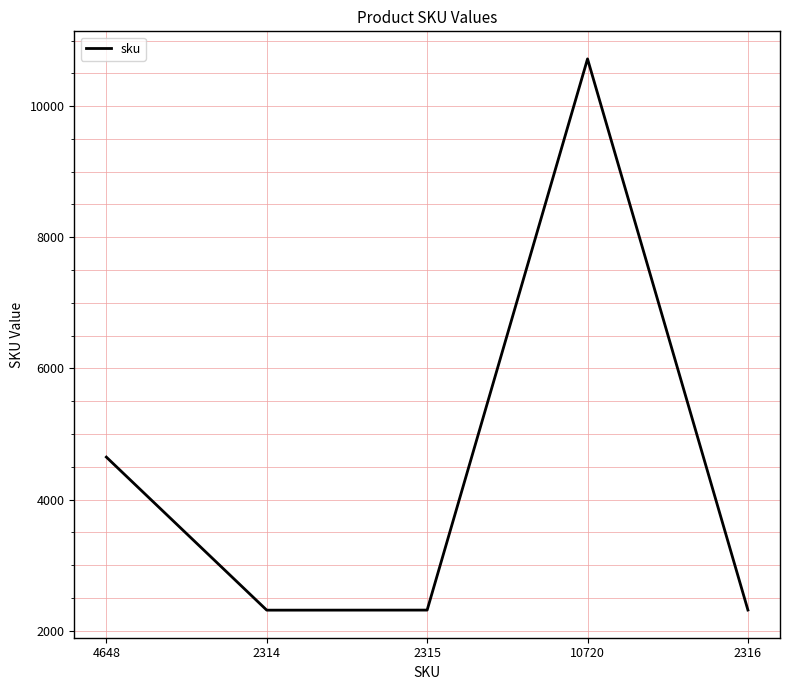

Approximately how many times larger is the value at 2314 compared to 2315?

1.0